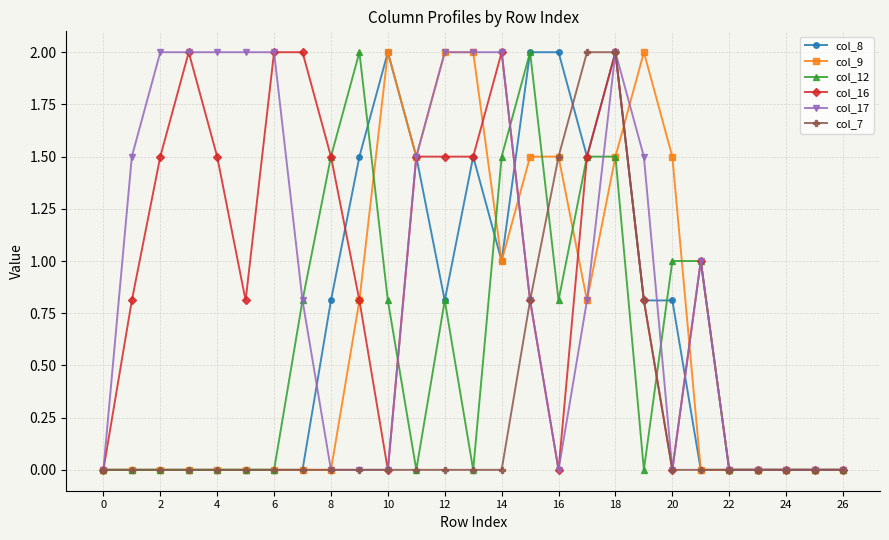

What is the value of the col_17 point at the 3rd from the left?

2.0